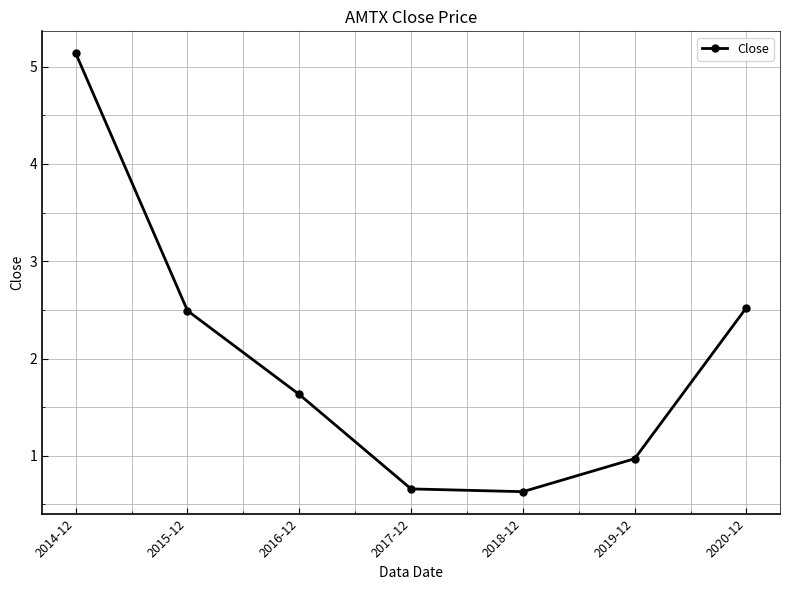

What is the difference between the values at 2015-12 and 2019-12?

1.5